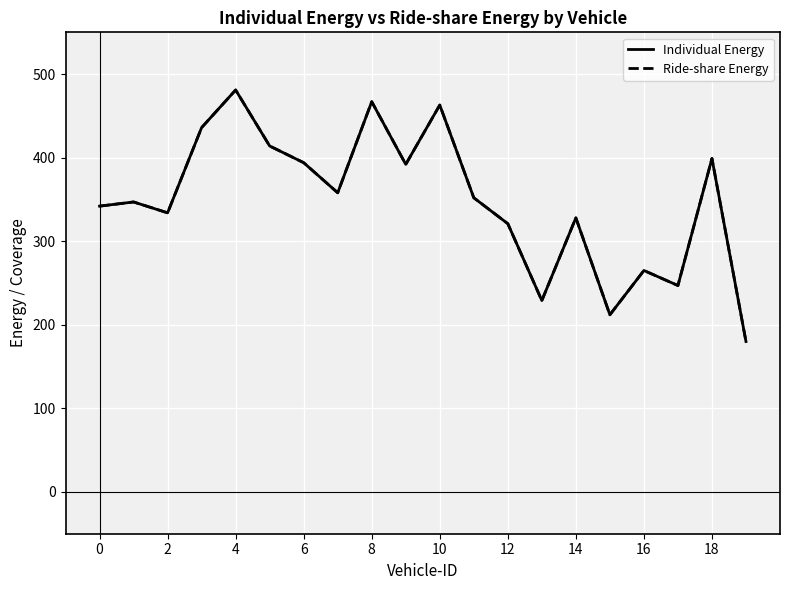

Reading left to right, extract all data points from this chart.

Individual Energy: 342	347	334	436	481	414	394	358	467	392	463	352	321	229	328	212	265	247	399	180
Ride-share Energy: 342	347	334	436	481	414	394	358	467	392	463	352	321	229	328	212	265	247	399	180